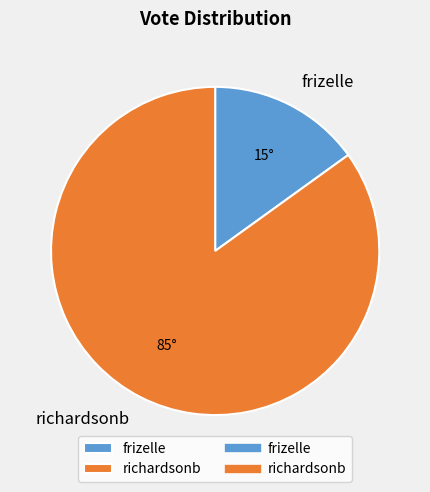

Is it true that richardsonb is 85% of the pie?

True